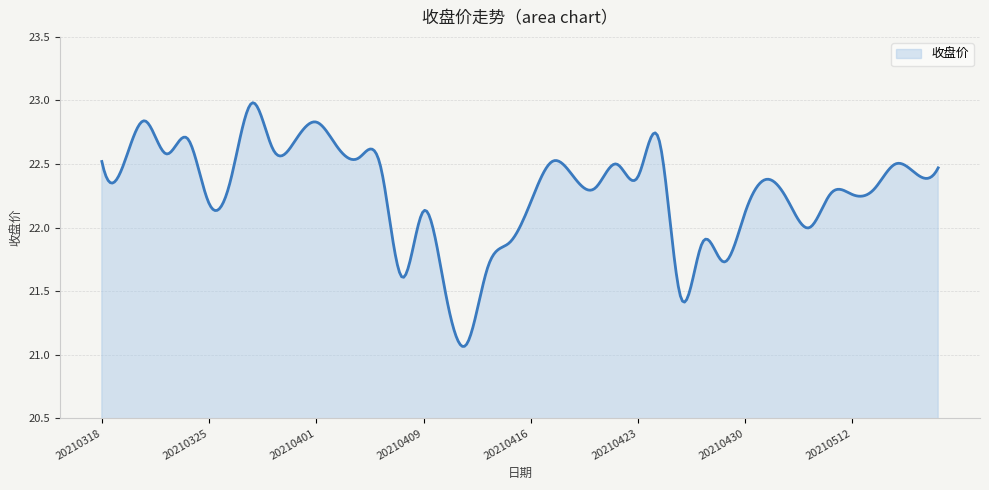

True or false: the data has more than 2 interior local peaks.

True